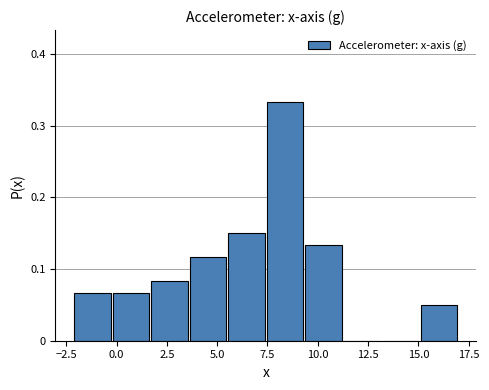

Read against the x-axis, roughly where is the centre of the tallest bar?

8.5